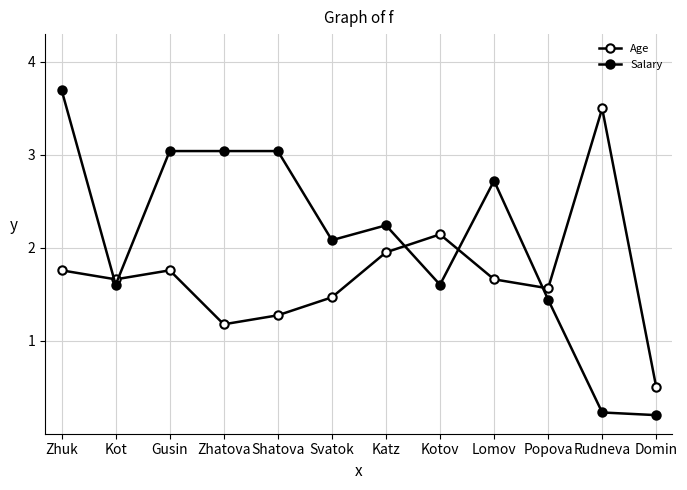

Rank the series at Svatok from lowest to highest value.

Age, Salary